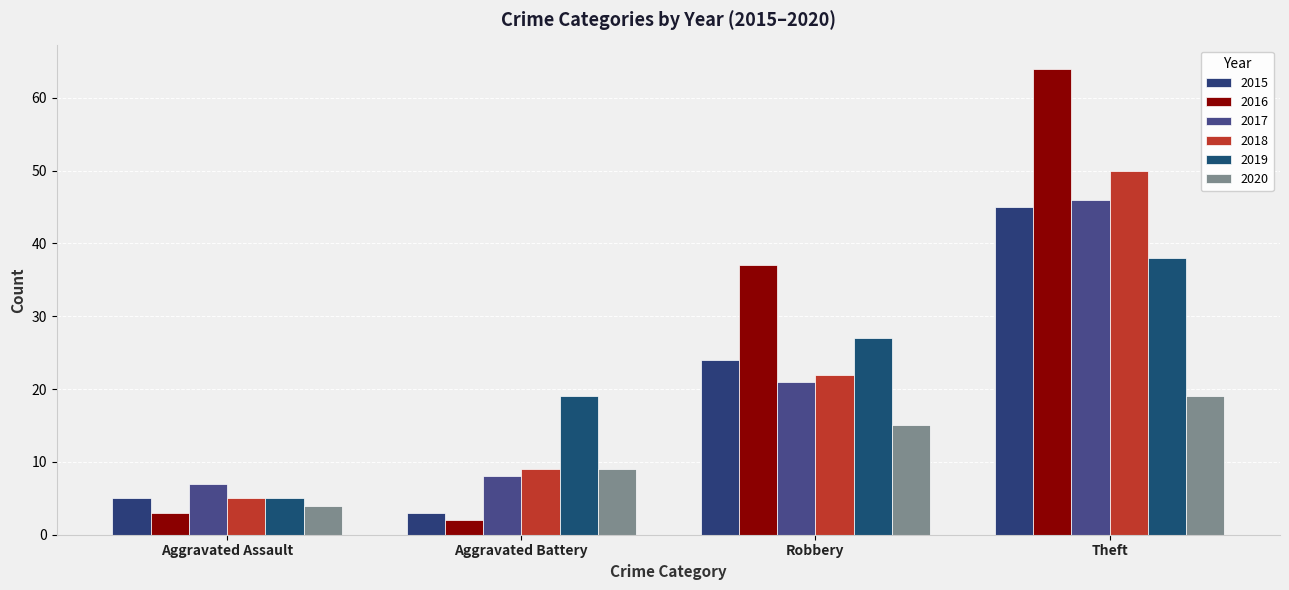

Which category has the highest value across all series?

Theft